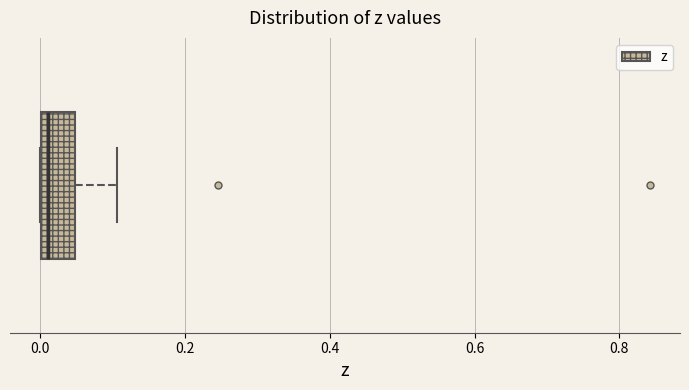

Where is the left edge of the box on the x-axis? The values are not printed on the chart, so give them approximately, as read against the axis.

0.00